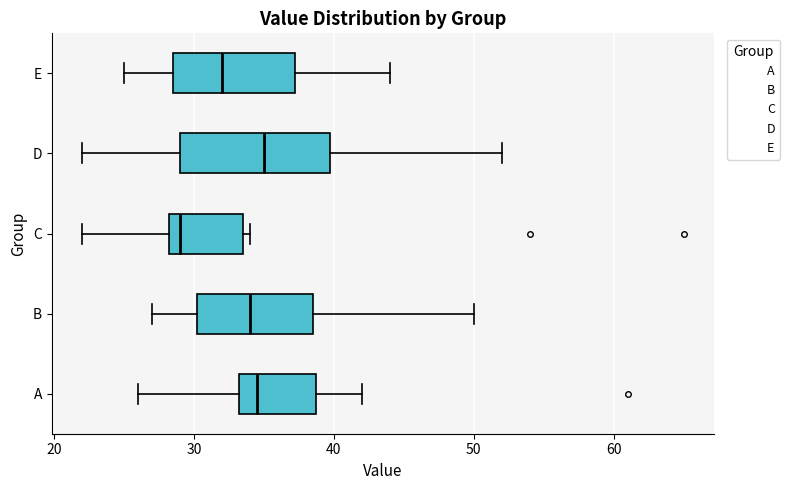

Reading bottom to top, transcribe this box plot: for each box, give where its median line is, the range the box spans, and where its two whiskers end, as read against the x-axis. The values are not printed on the chart, so give them approximately, as read against the axis.

A: median 35, box 33 to 39, whiskers 26 to 42
B: median 34, box 30 to 39, whiskers 27 to 50
C: median 29, box 28 to 34, whiskers 22 to 34 (just right of the box's right edge)
D: median 35, box 29 to 40, whiskers 22 to 52
E: median 32, box 29 to 37, whiskers 25 to 44